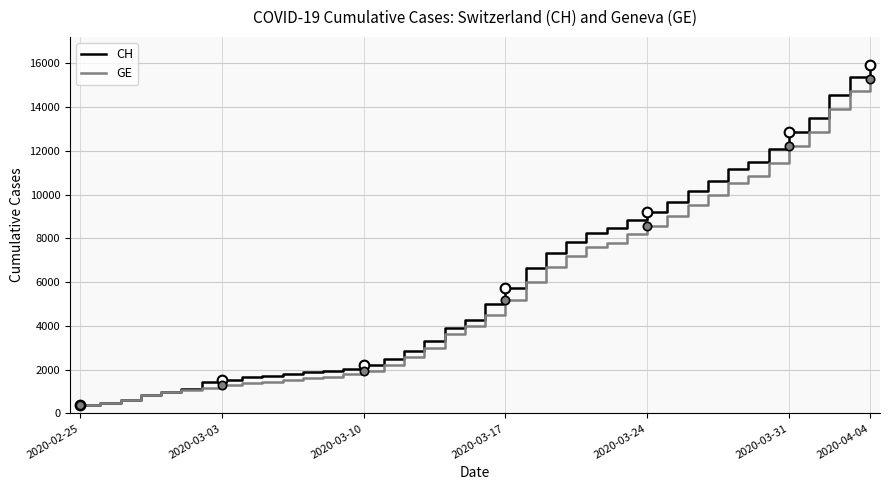

At which label does GE reach its peak?

2020-04-04